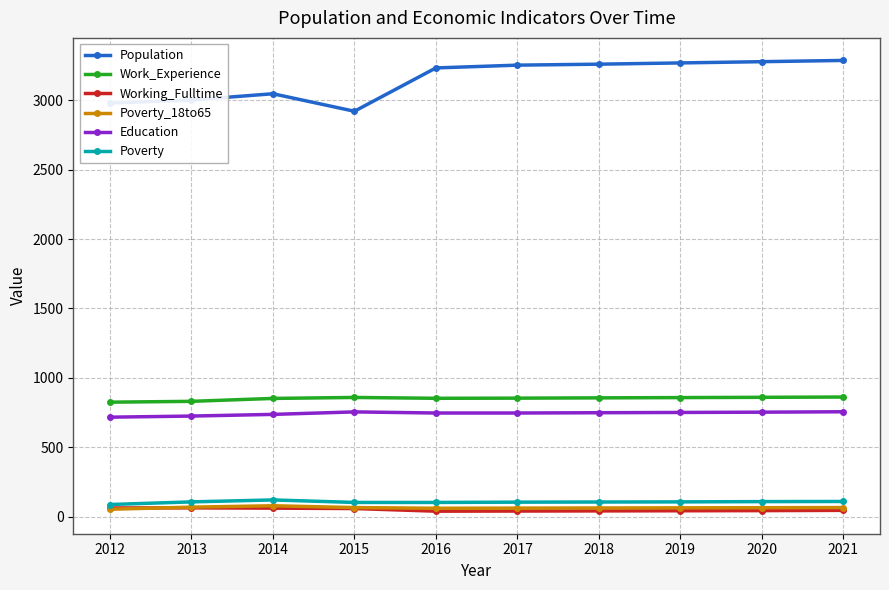

True or false: Population has more than 0 interior local peaks.

True